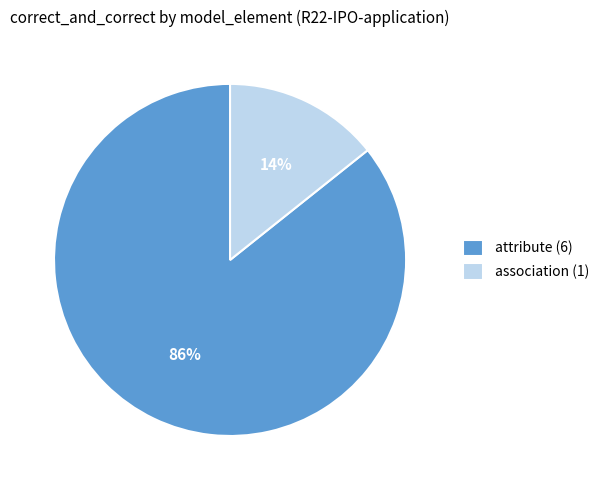

Is it true that attribute (6) is 97% of the pie?

False